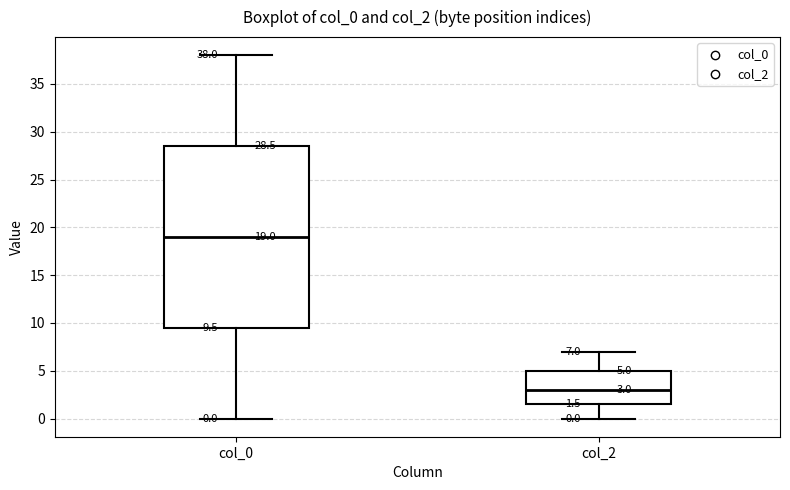

Which box is the tallest, from its lower edge to its upper edge?

col_0